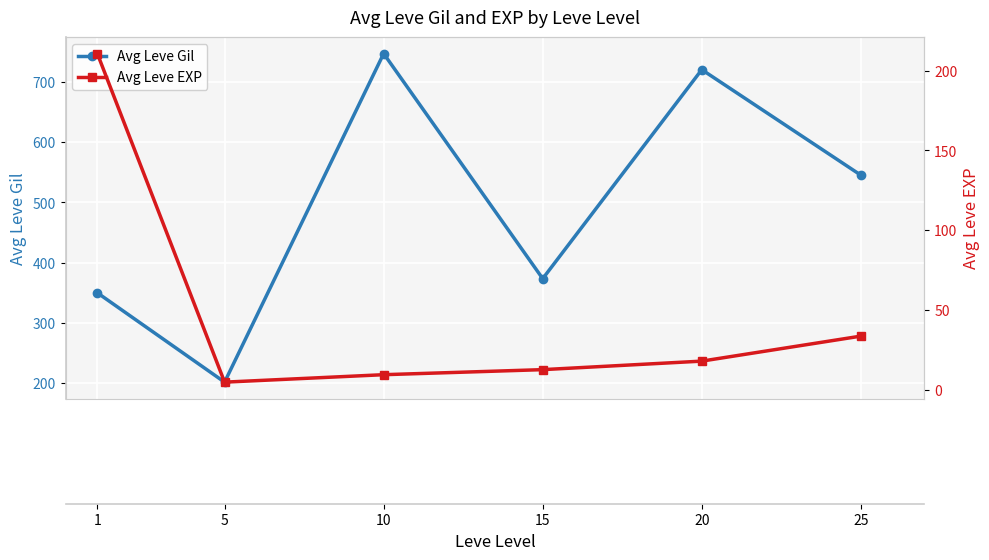

Does the chart display data point markers on the line(s)?

Yes